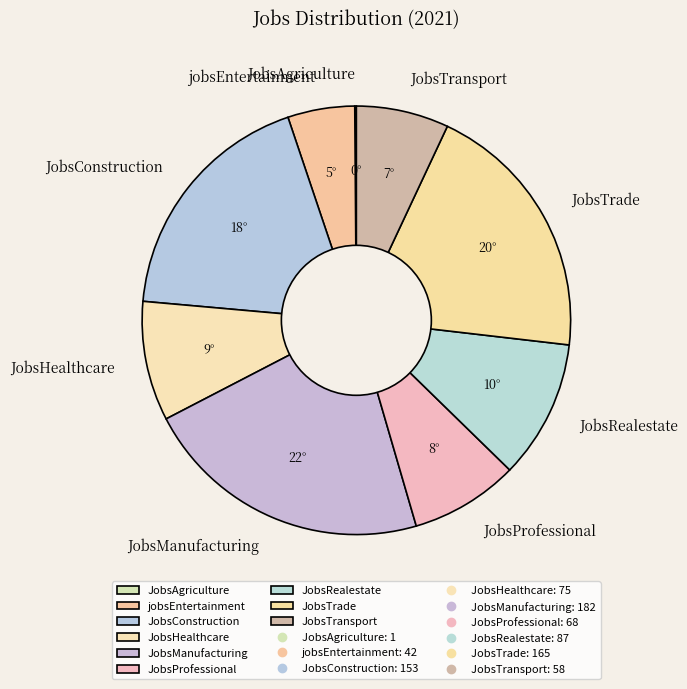

Is it true that JobsProfessional is 8% of the pie?

True